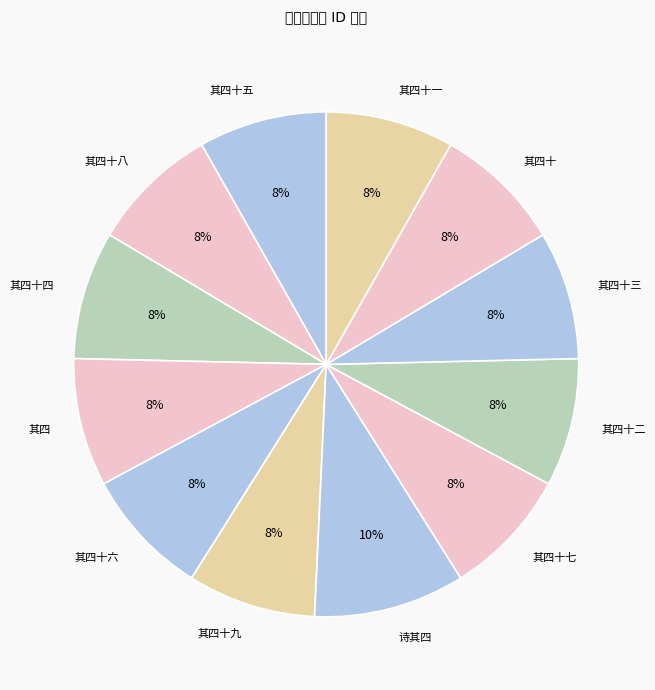

Combined, do 其四十五 and 其四十八 account for over 50%?

No